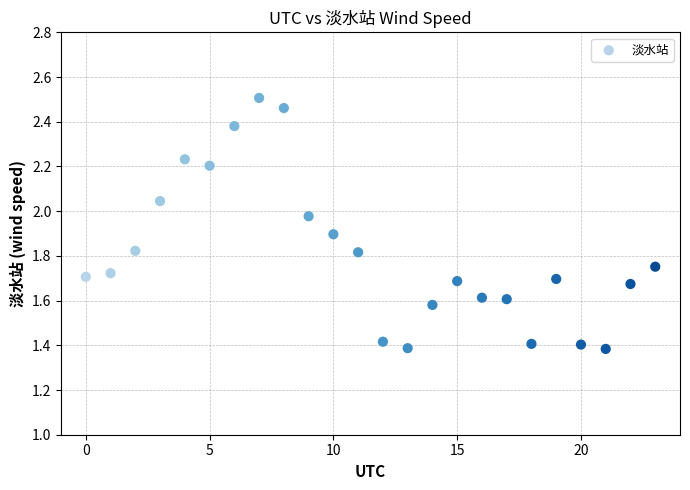

What is the range of Y values (max minus min)?

1.1